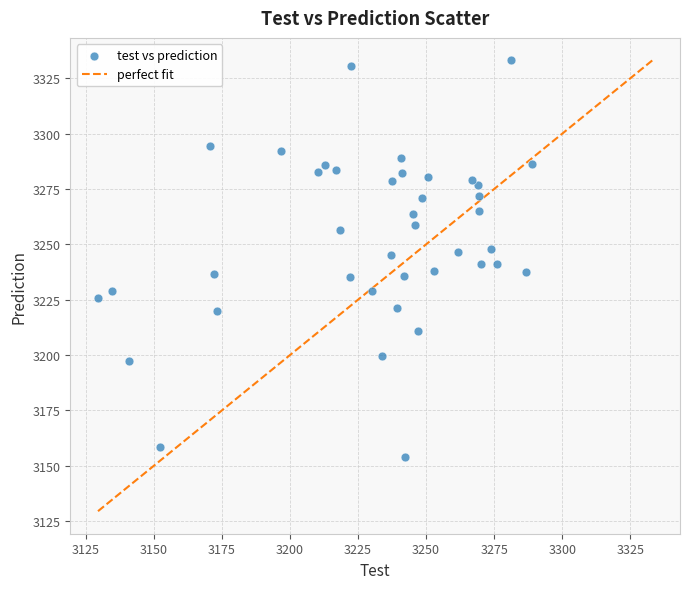

What is the range of Y values (max minus min)?

179.1